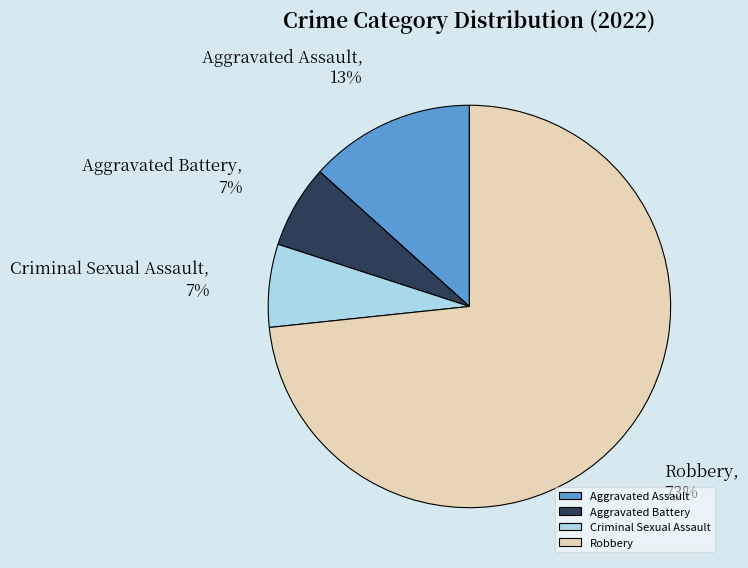

Count the number of slices in the pie.

4